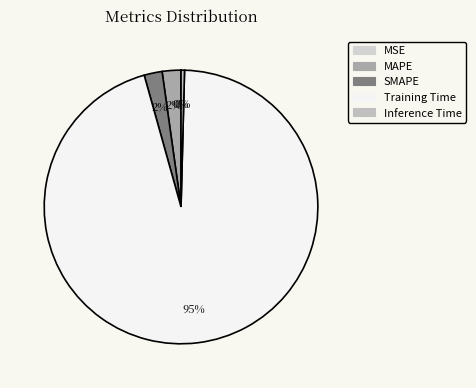

What is the smallest slice in the pie chart?

MSE